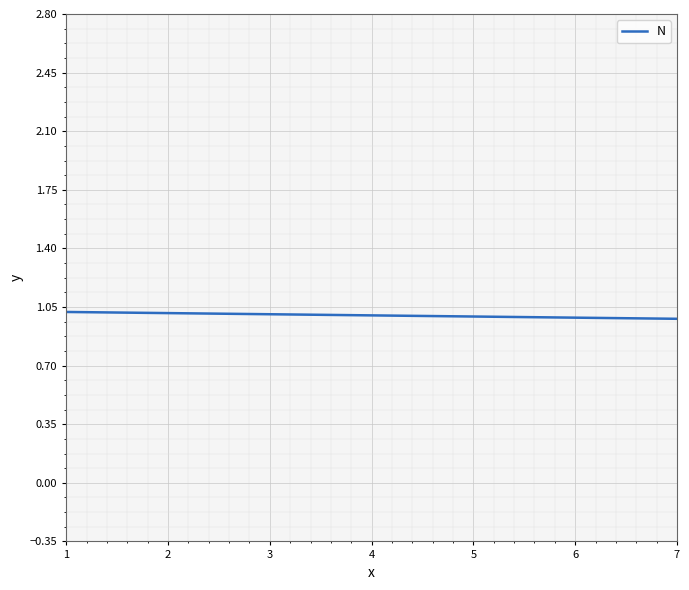

What is the maximum value shown in the chart?

1.0